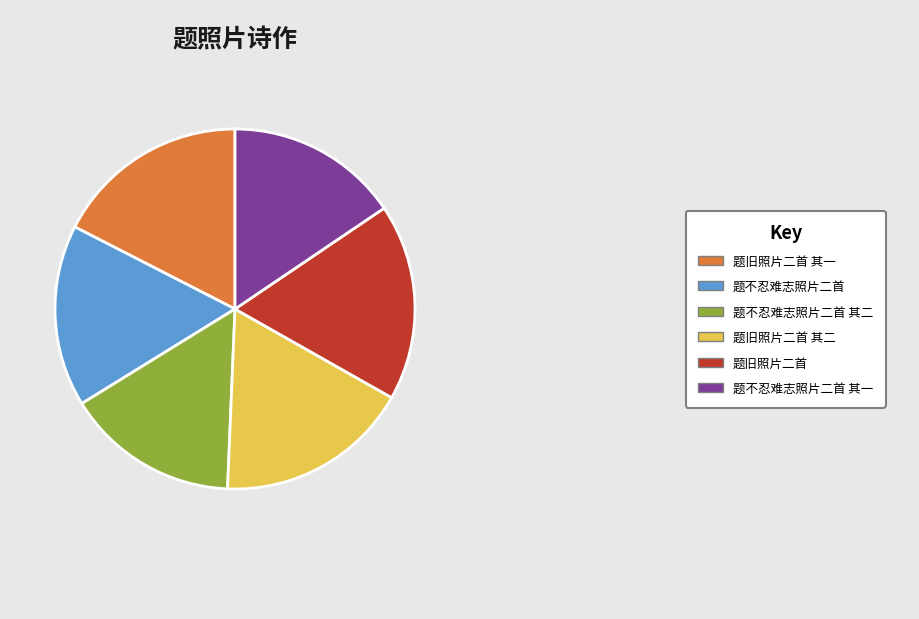

How many segments does this pie chart have?

6